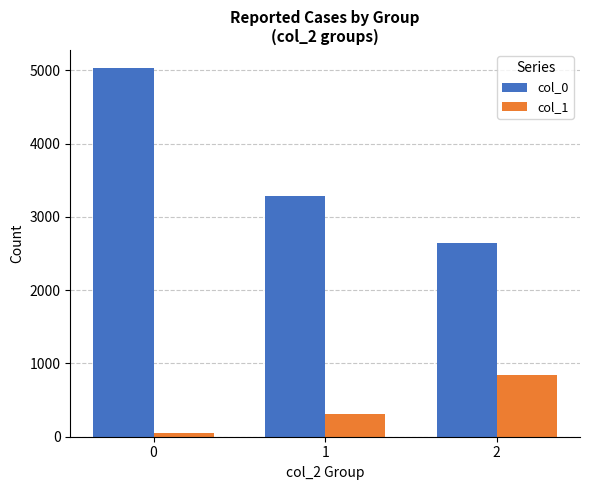

Rank the series by their average value, from lowest to highest.

col_1, col_0